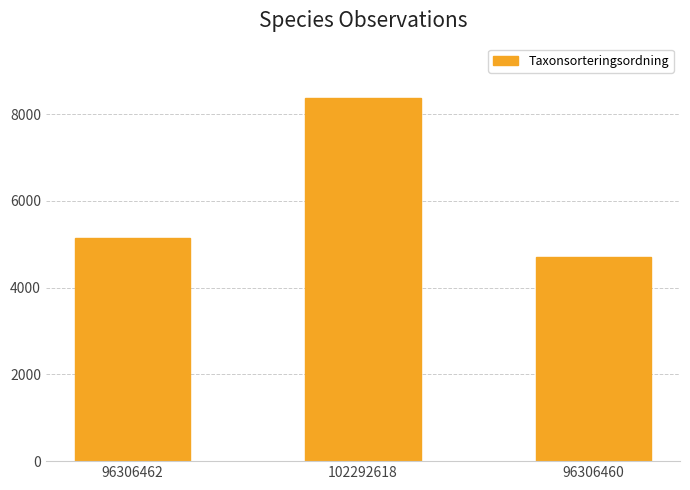

What is the average value?

6071